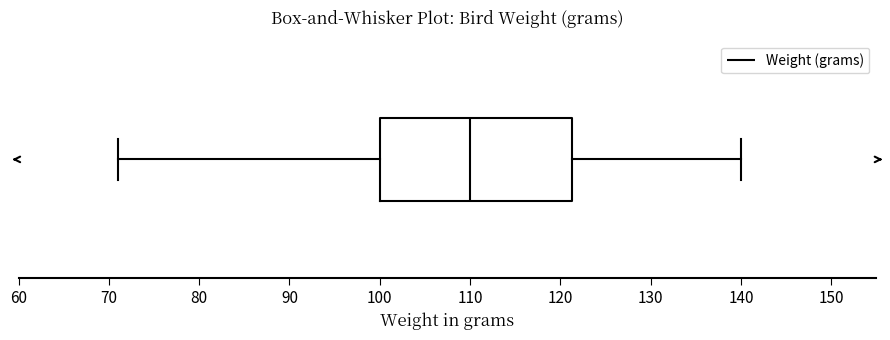

Where is the left edge of the box on the x-axis? The values are not printed on the chart, so give them approximately, as read against the axis.

100